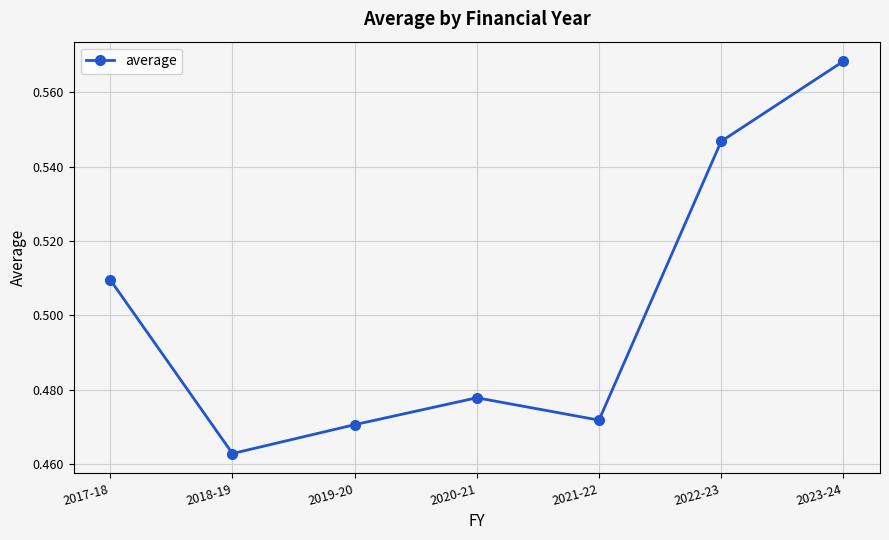

The chart shows a value of 0.2 at 2023-24. True or false?

False